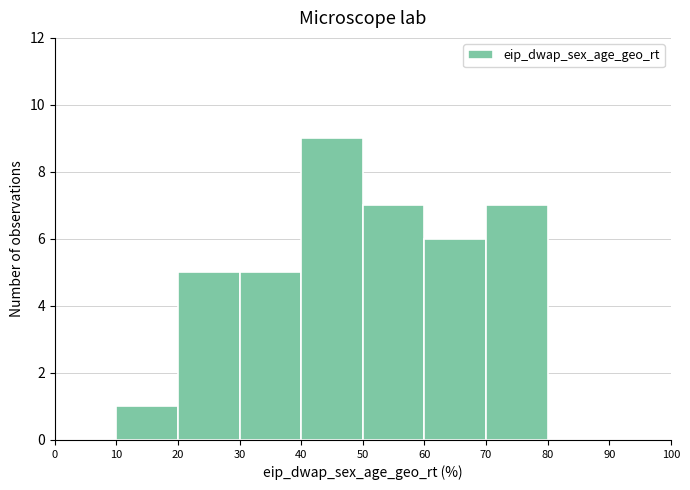

Reading left to right, list every bar in this chart as the range it spans on the x-axis followed by its height. The values are not printed on the chart, so give them approximately, as read against the axis.

0 to 10: 0
10 to 20: 1
20 to 30: 5
30 to 40: 5
40 to 50: 9
50 to 60: 7
60 to 70: 6
70 to 80: 7
80 to 90: 0
90 to 100: 0